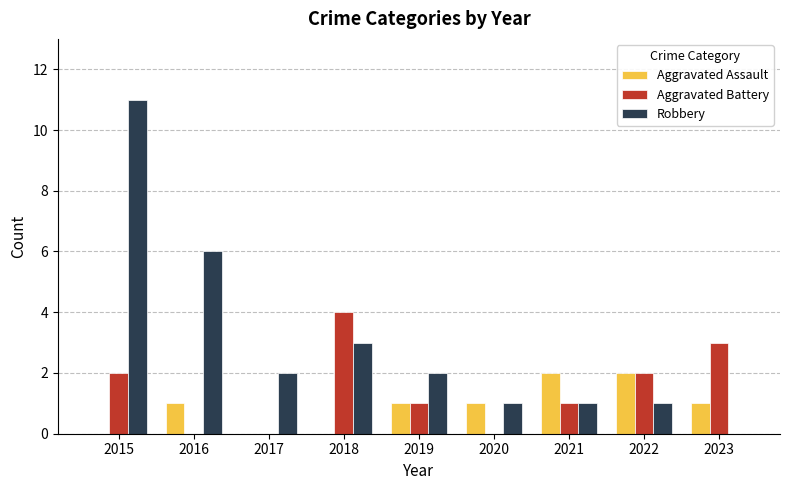

What are all the series names shown in the legend?

Aggravated Assault, Aggravated Battery, Robbery